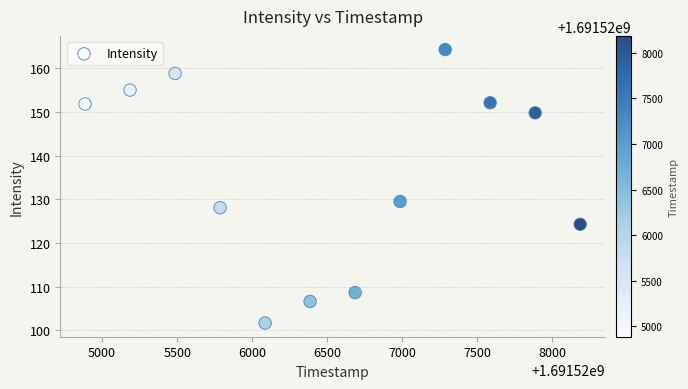

What Y value in the scatter plot is closest to 132?

129.5